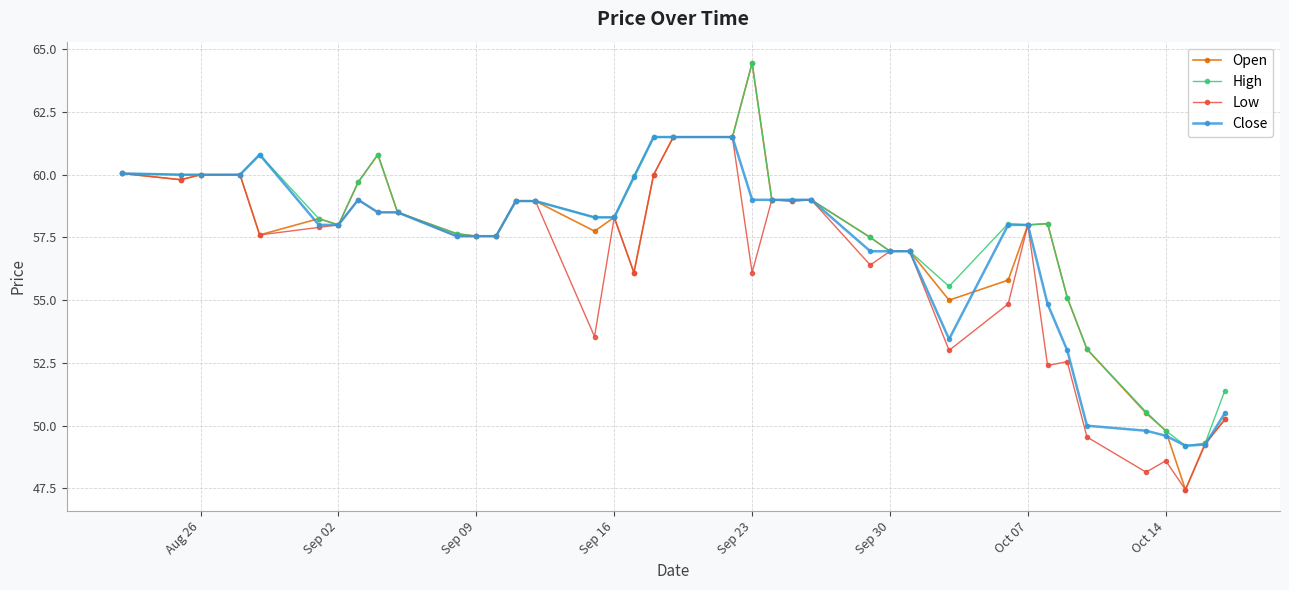

At how many categories does at least one series exceed 61?

4